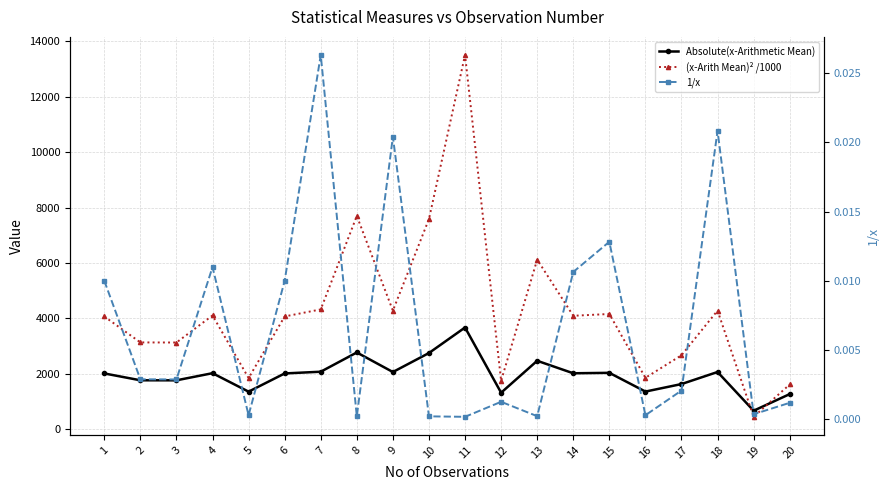

In 1/x, how many points are higher than both neighbors (excluding endpoints)?

6